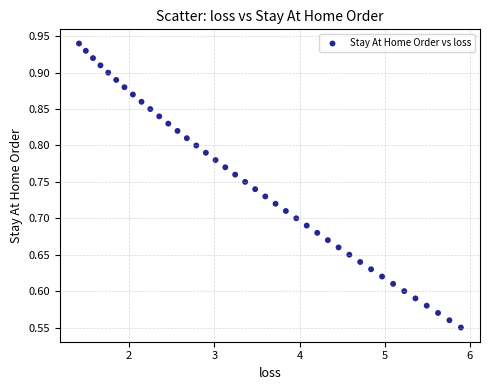

What is the range of Y values (max minus min)?

0.4